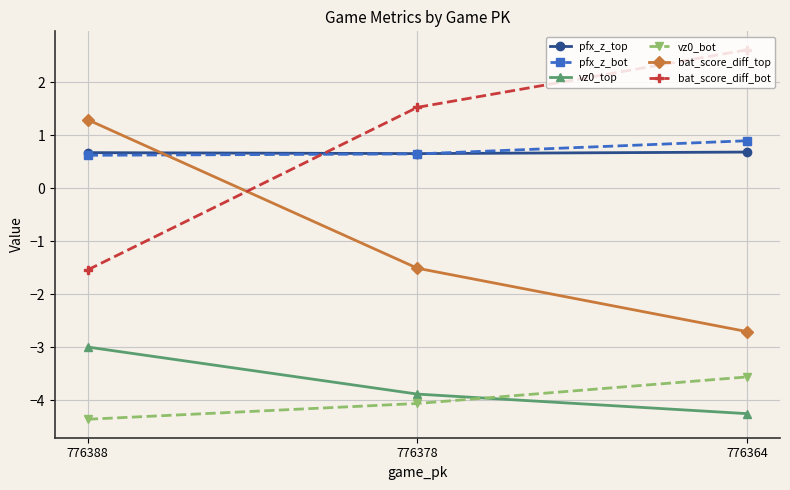

Which series has the largest range (max minus min)?

bat_score_diff_bot